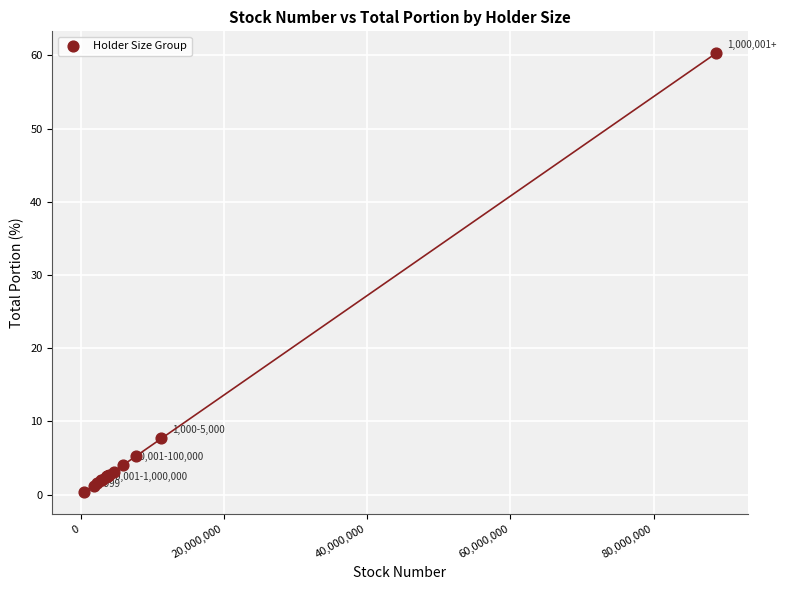

What Y value in the scatter plot is closest to 30?

7.7